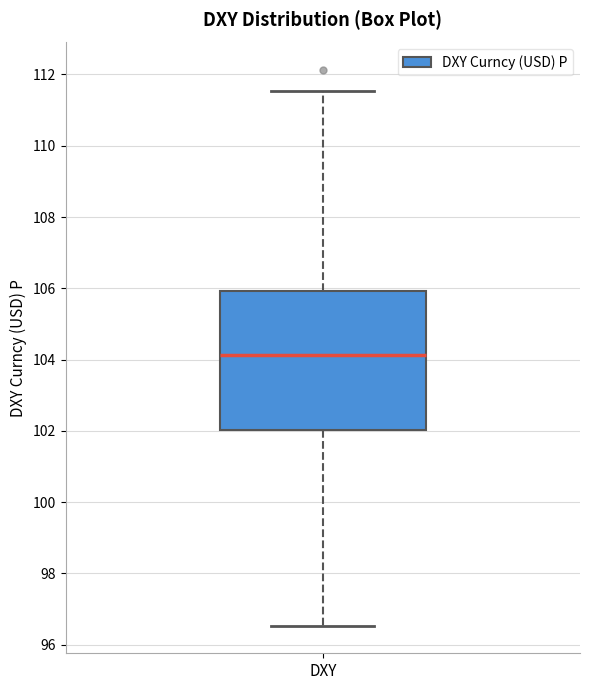

Read this box plot against the y-axis: the position of the median line, the range covered by the box, and the ends of both whiskers. The values are not printed on the chart, so give them approximately, as read against the axis.

median 104.2, box 102.0 to 106.0, whiskers 96.6 to 111.6